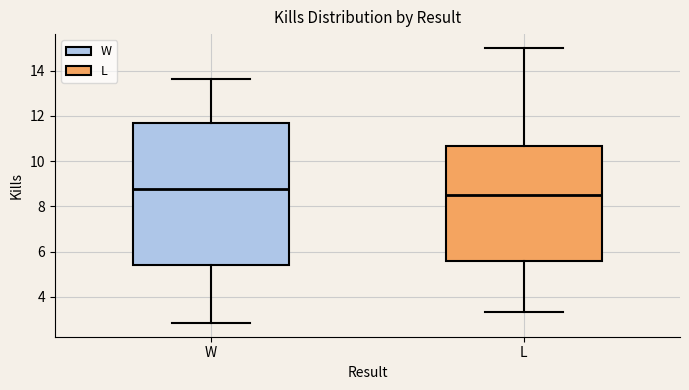

Reading left to right, transcribe this box plot: for each box, give where its median line is, the range the box spans, and where its two whiskers end, as read against the y-axis. The values are not printed on the chart, so give them approximately, as read against the axis.

W: median 8.8, box 5.4 to 11.6, whiskers 2.8 to 13.6
L: median 8.6, box 5.6 to 10.6, whiskers 3.4 to 15.0